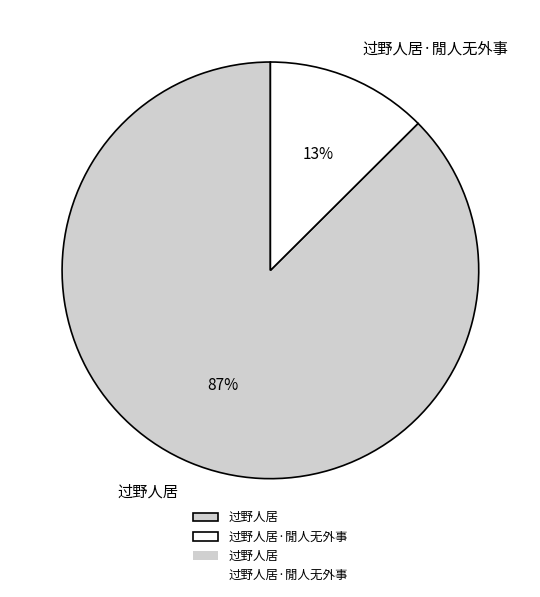

Rank the categories by value from lowest to highest.

过野人居·閒人无外事, 过野人居